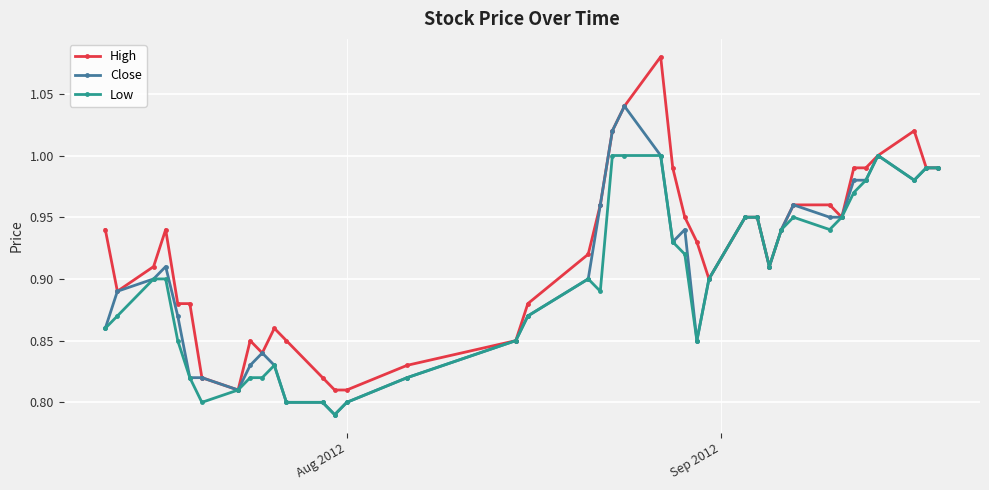

List the series in order of their peak value, lowest first.

Low, Close, High